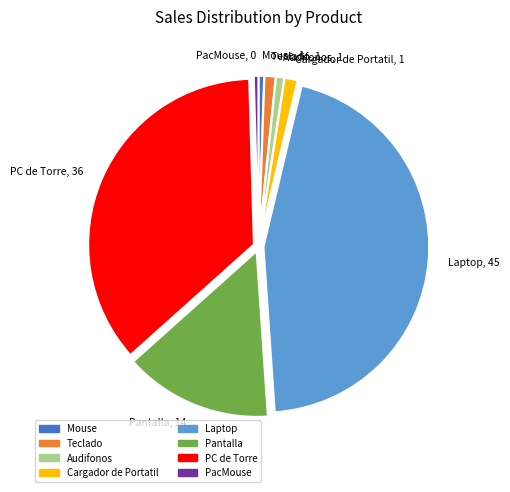

Is there a majority slice in this chart?

No